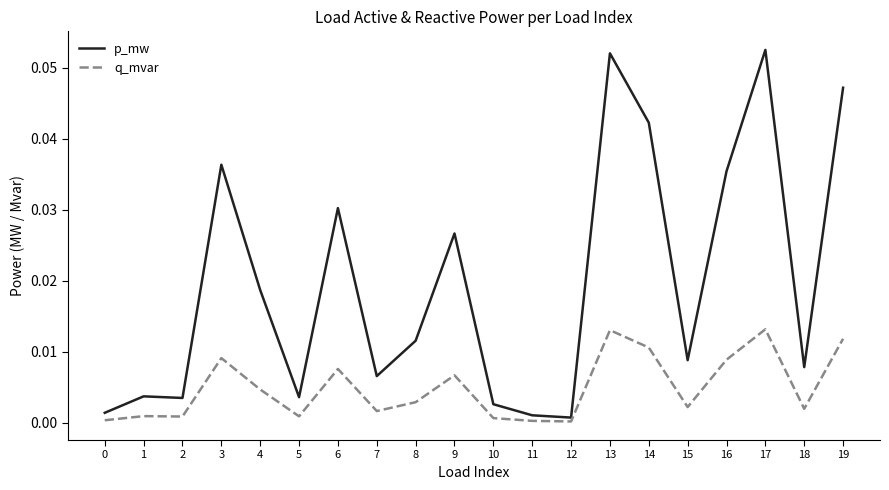

True or false: p_mw and q_mvar intersect in this chart.

False